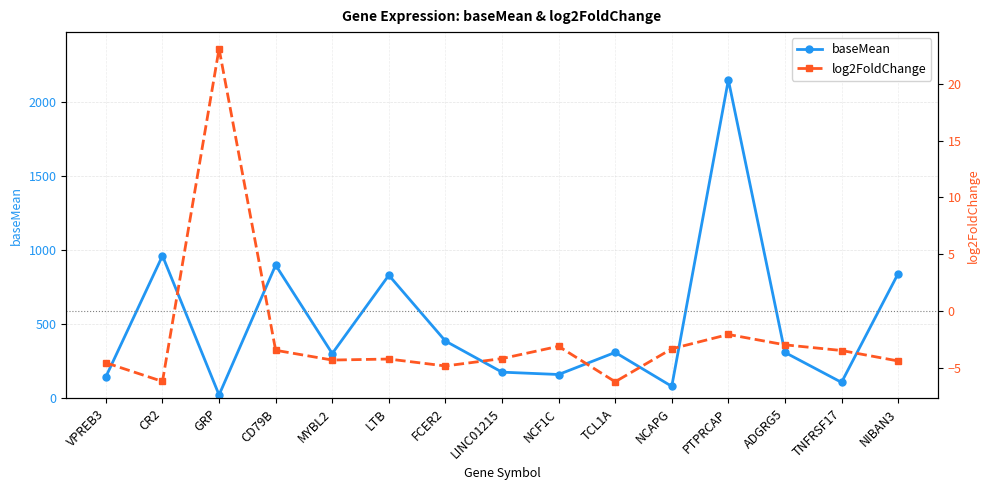

How many distinct data groups are displayed?

2